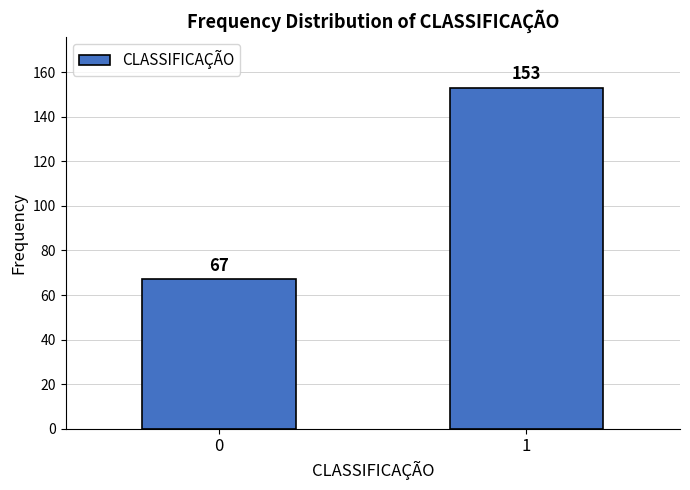

Reading right to left, extract all data points from this chart.

153	67